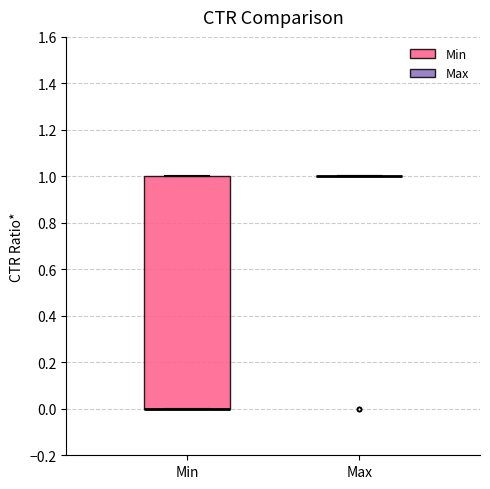

Reading left to right, transcribe this box plot: for each box, give where its median line is, the range the box spans, and where its two whiskers end, as read against the y-axis. The values are not printed on the chart, so give them approximately, as read against the axis.

Min: median 0 (drawn on the box's lower edge), box 0 to 1, whiskers 0 to 1
Max: box collapsed to a line at 1, whiskers 1 to 1